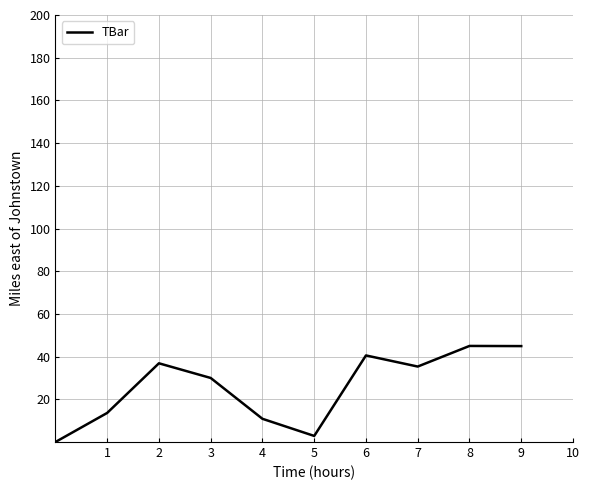

What is the maximum value shown in the chart?

45.0